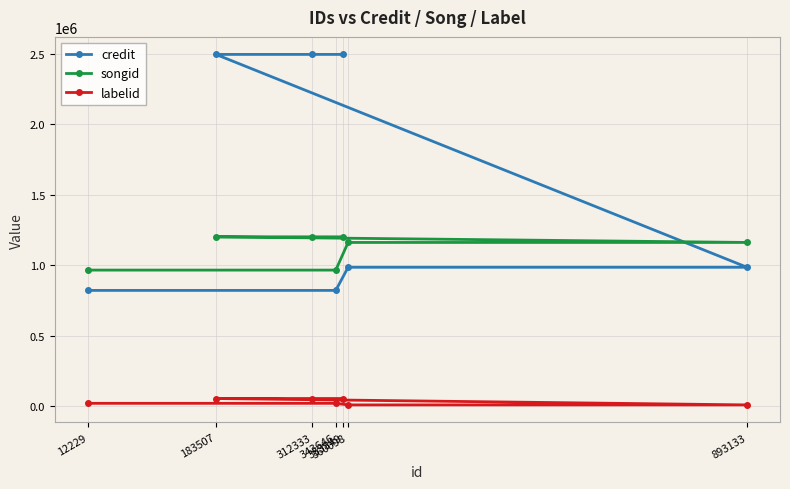

Which series changed the most between 183507 and 312333?

credit